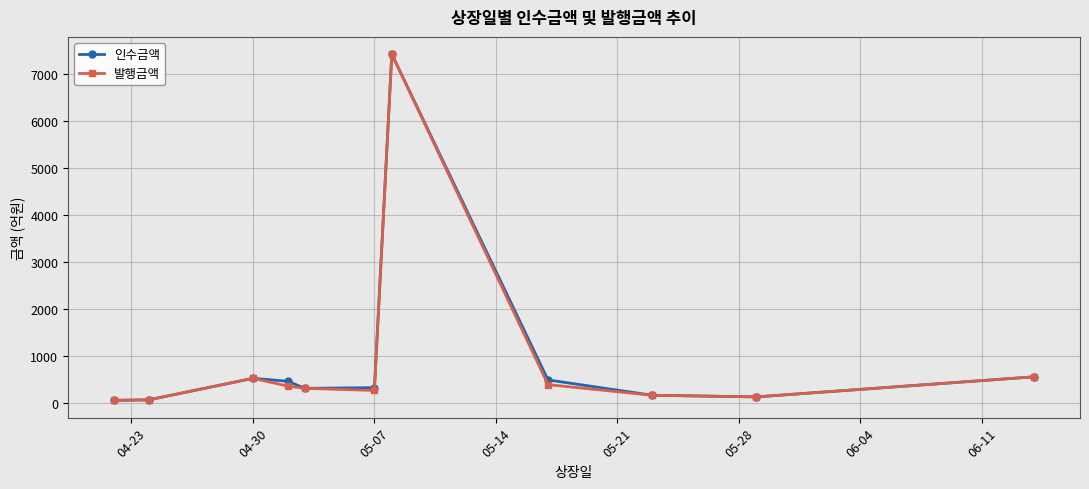

What is the value of the 발행금액 point at the 2nd from the left?

70.0